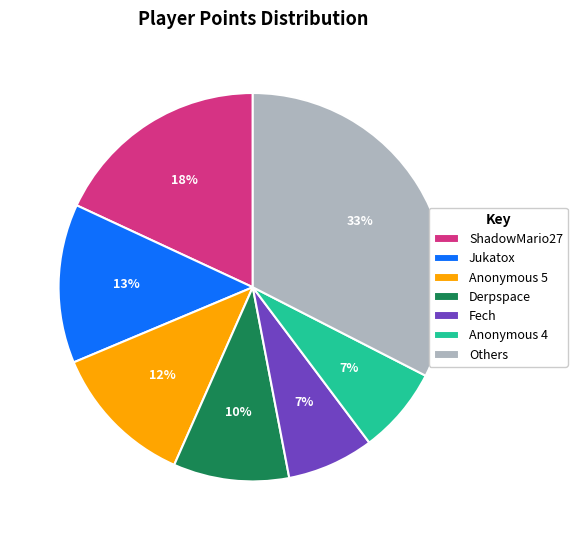

How many segments does this pie chart have?

7